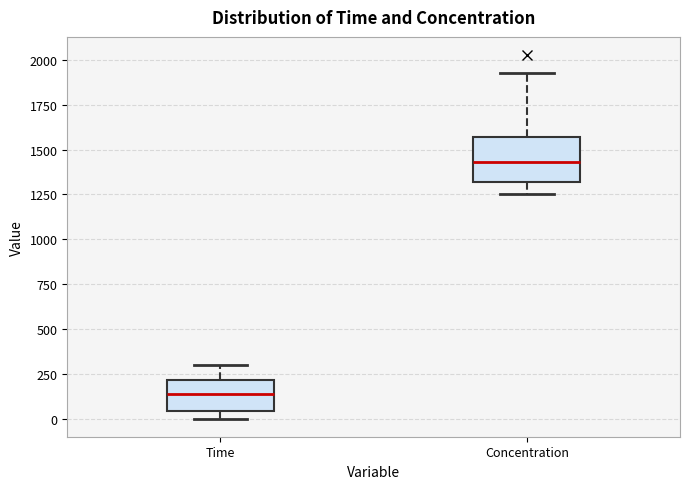

Which box's median line is the highest?

Concentration